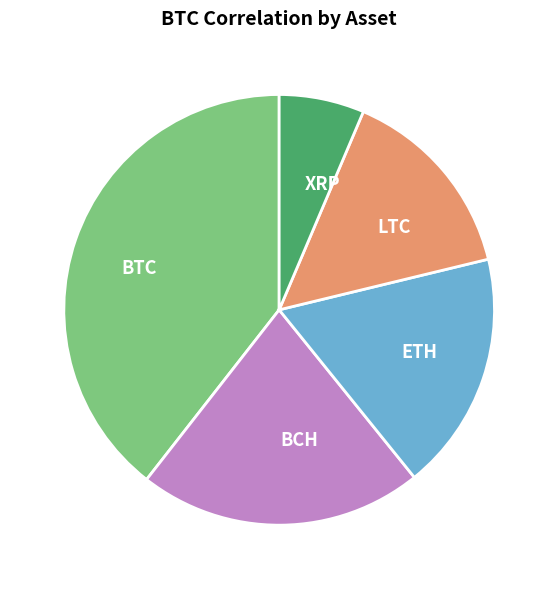

True or false: LTC accounts for 15% of the total.

True